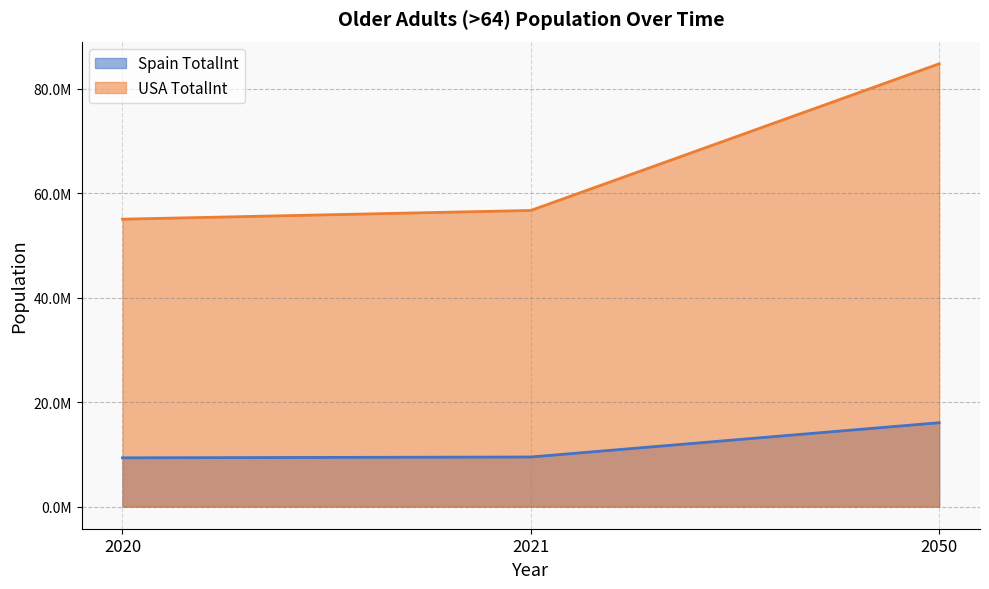

Read the USA TotalInt value at 2050.

84813265